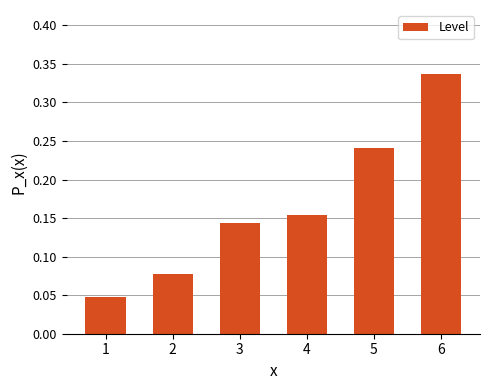

Between 5 and 3, which is larger?

5